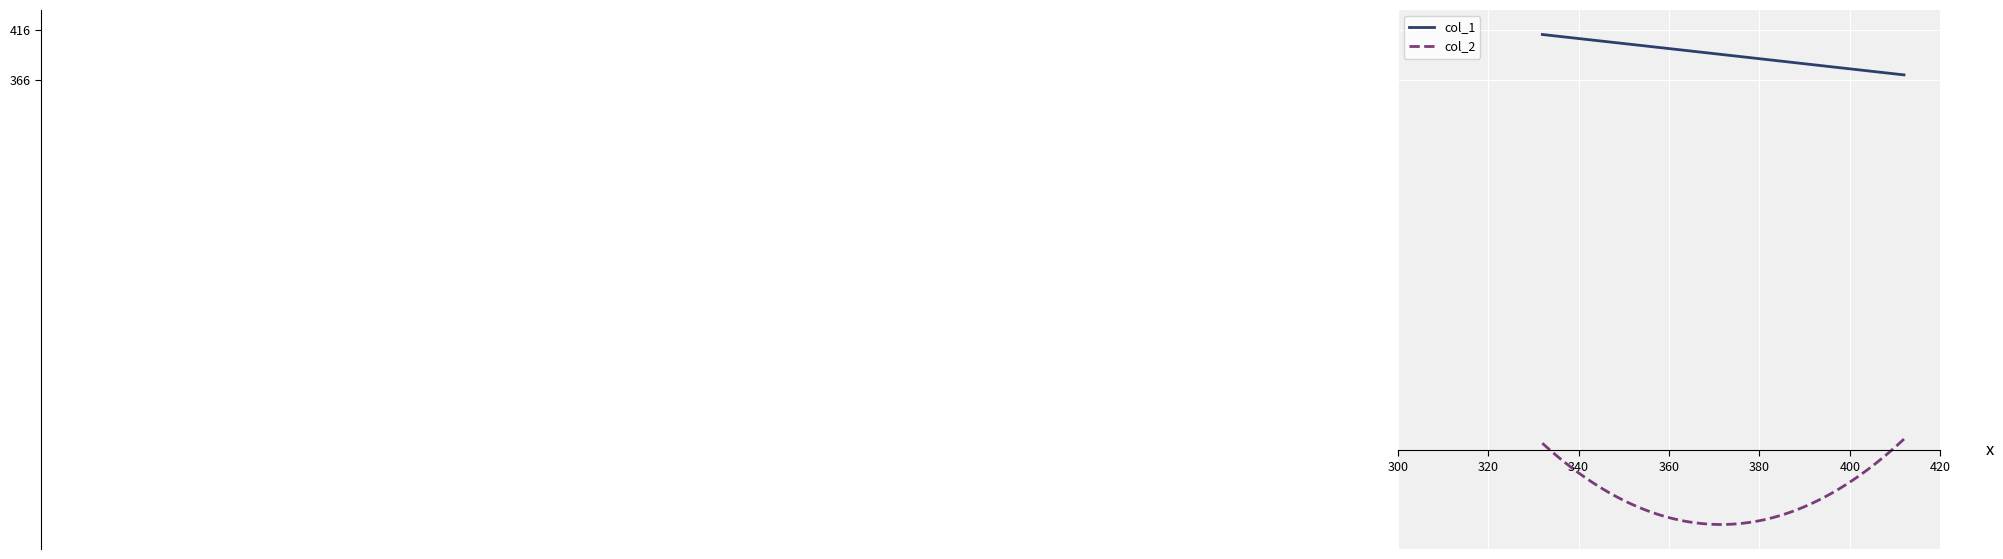

What are all the series names shown in the legend?

col_1, col_2